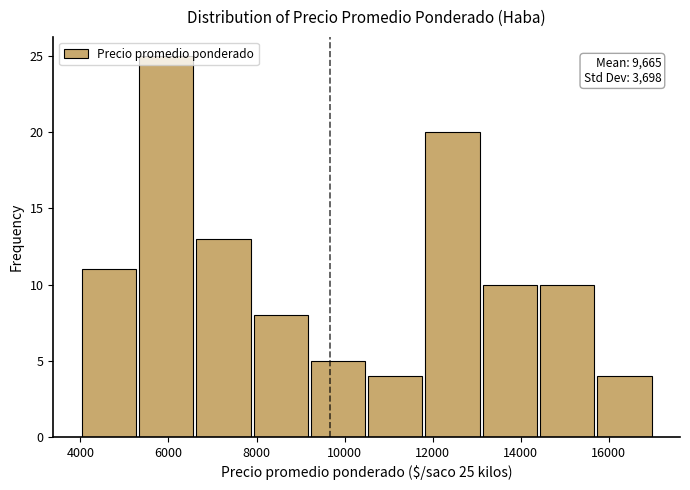

Over which range of the x-axis is the bar tallest?

5300 to 6600